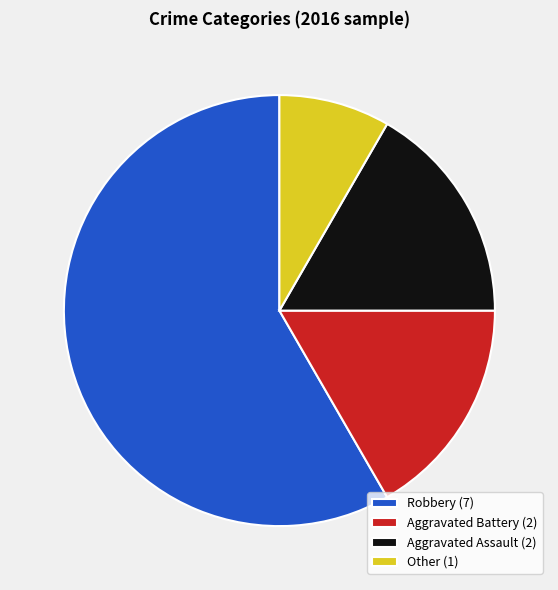

Which has a higher value, Robbery or Aggravated Assault?

Robbery